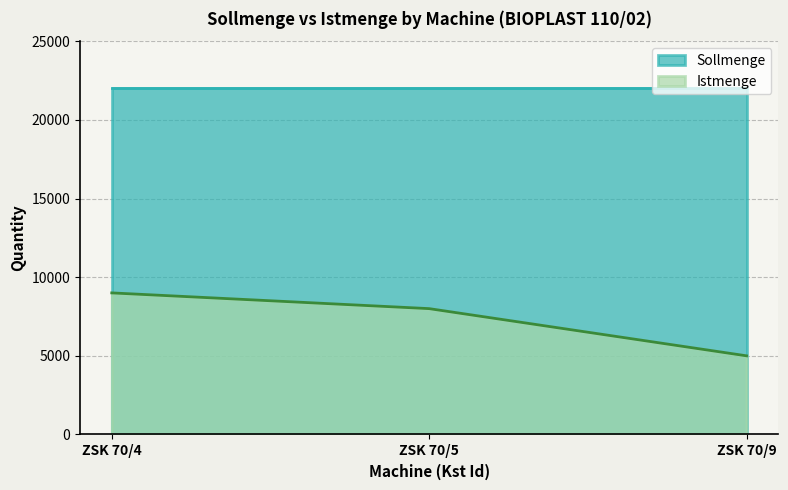

Reading right to left, extract all data points from this chart.

5000	8000	9000